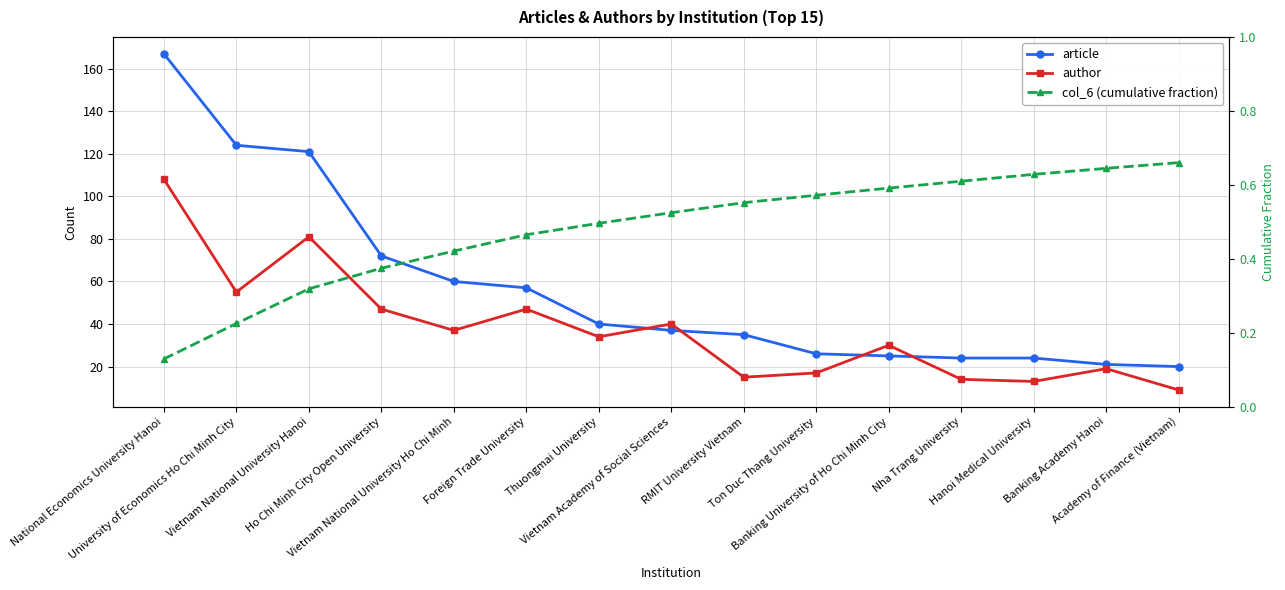

Is it true that article equals 11.0 at Banking University of Ho Chi Minh City?

False